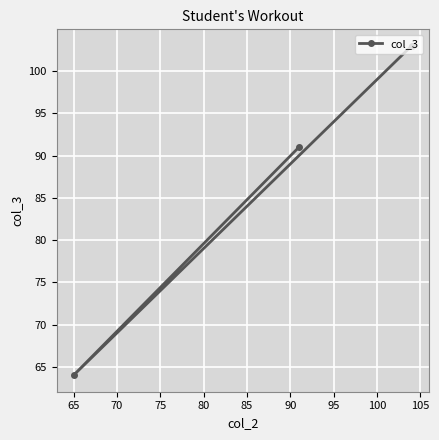

What is the minimum value shown in the chart?

64